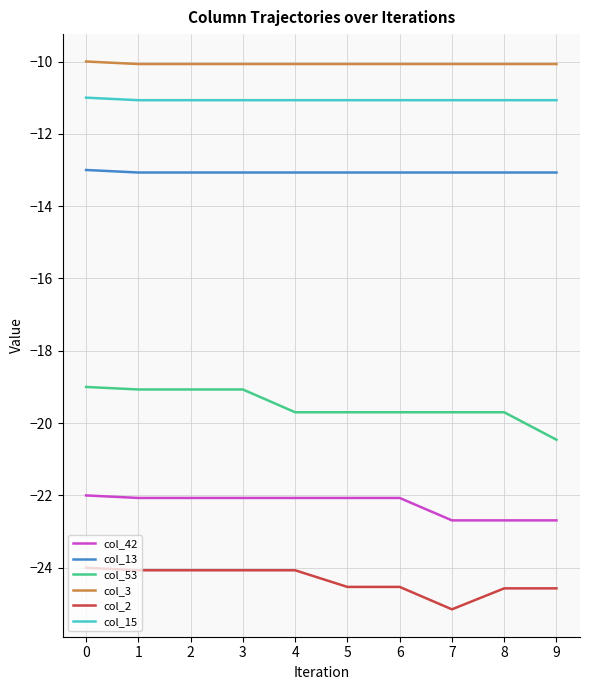

Does the chart display data point markers on the line(s)?

No